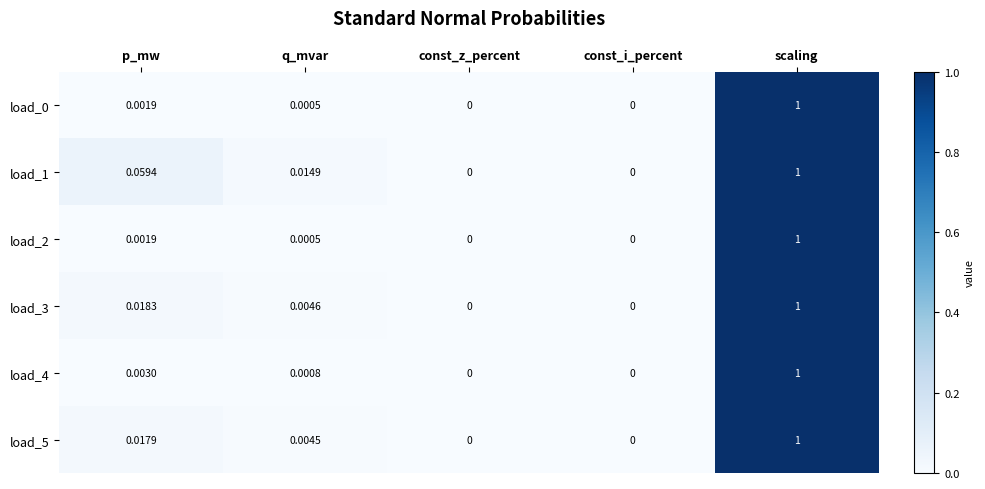

Which category has the highest value across all series?

scaling